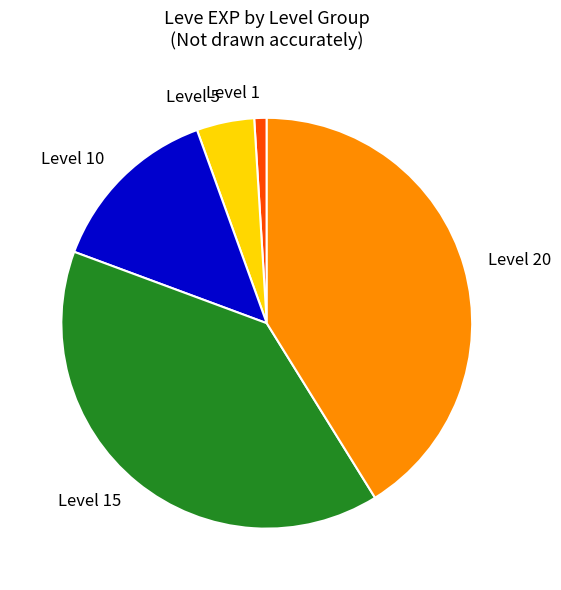

Which has a higher value, Level 20 or Level 5?

Level 20